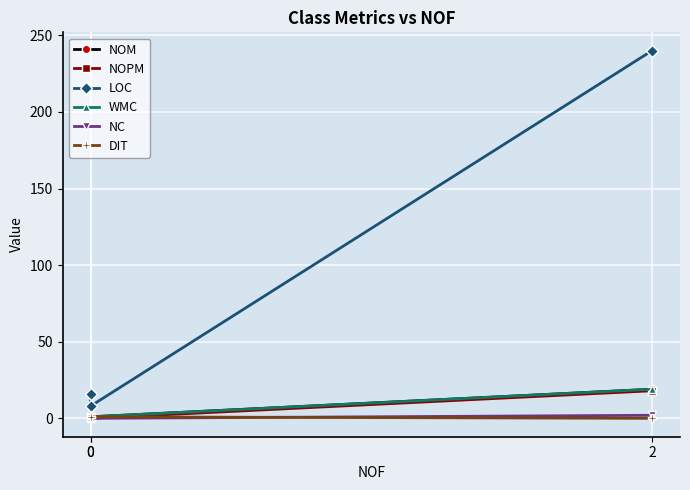

List the series in order of their peak value, highest first.

LOC, NOM, WMC, NOPM, NC, DIT